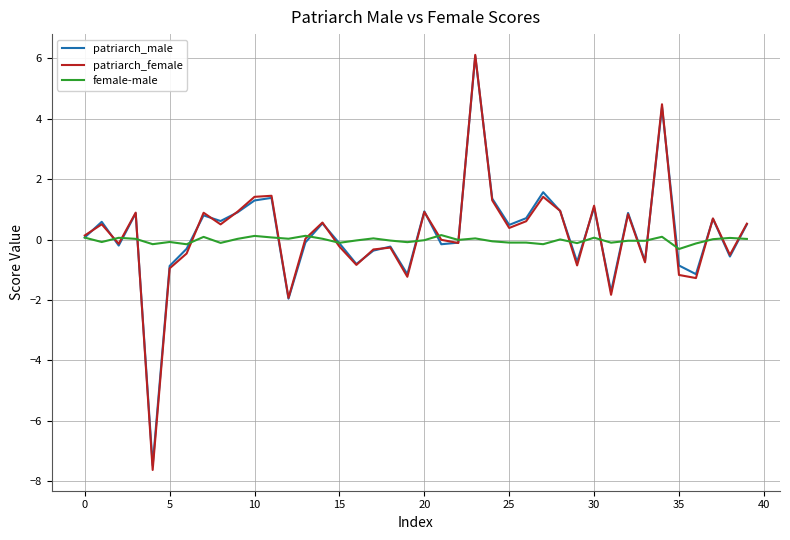

Which series has the largest range (max minus min)?

patriarch_female